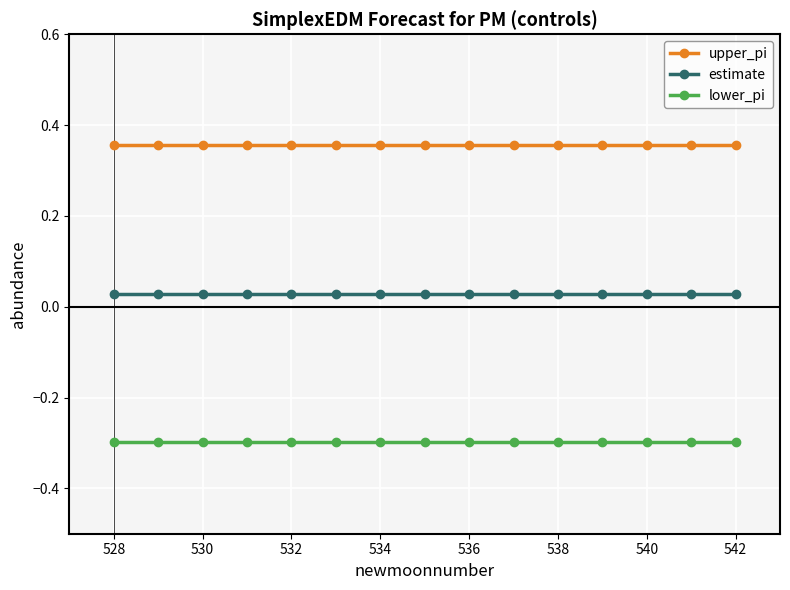

How many series are shown in this chart?

3